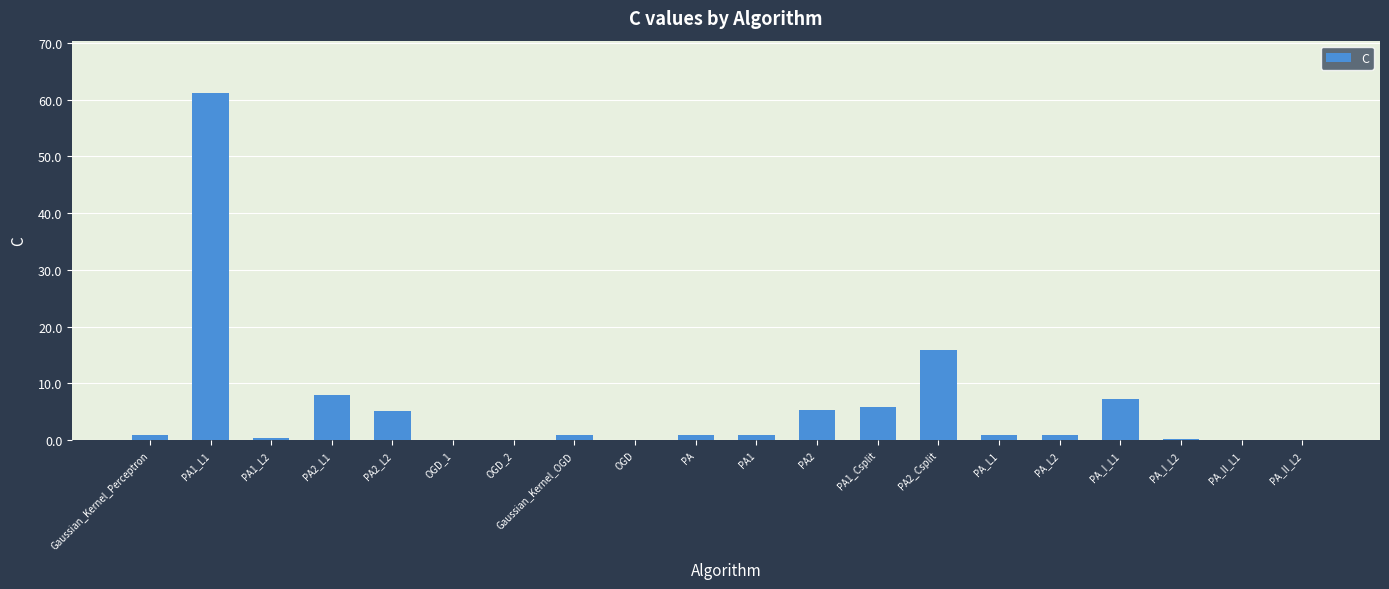

What is the sum of all values?

115.7